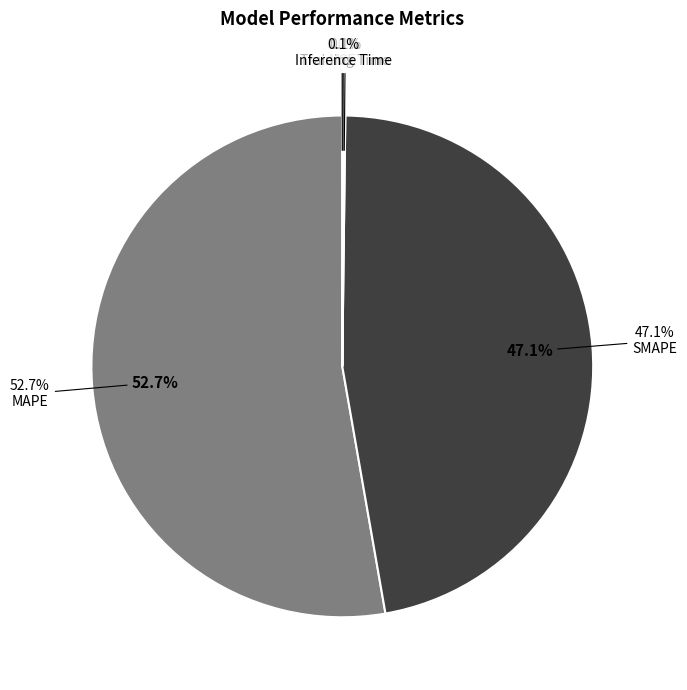

Approximately how many times larger is the value at MAPE compared to SMAPE?

1.1